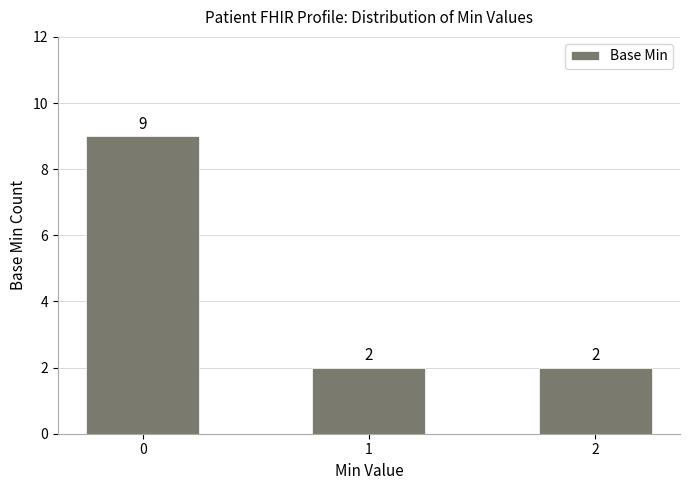

How many bars are there in total?

3